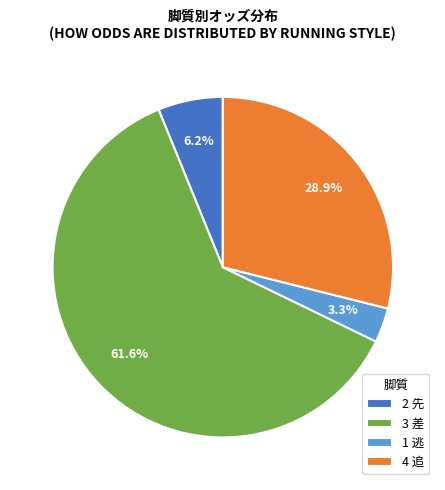

Is there a majority slice in this chart?

Yes